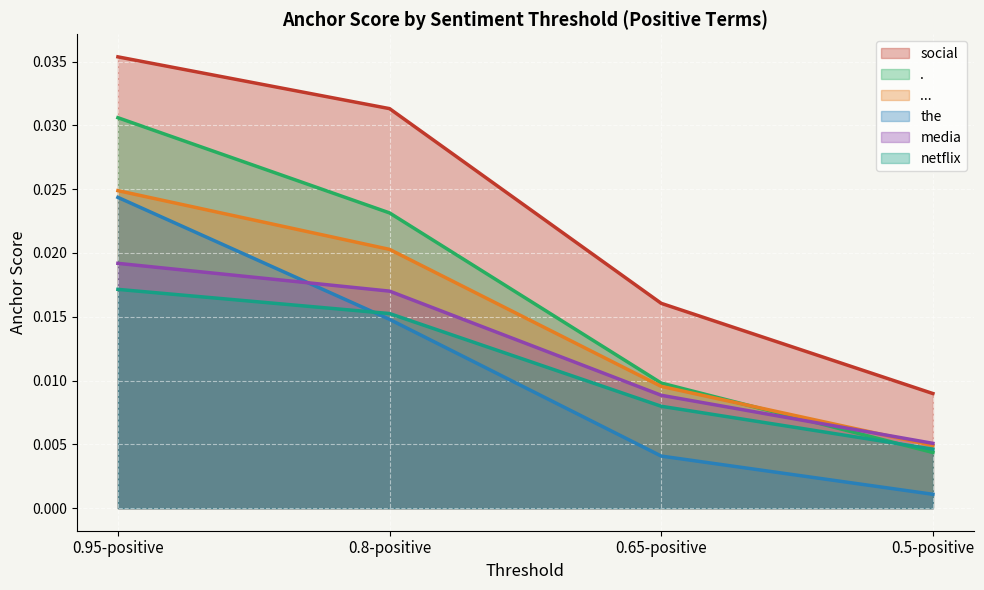

True or false: social has a value of 0.0 at 0.95-positive.

True